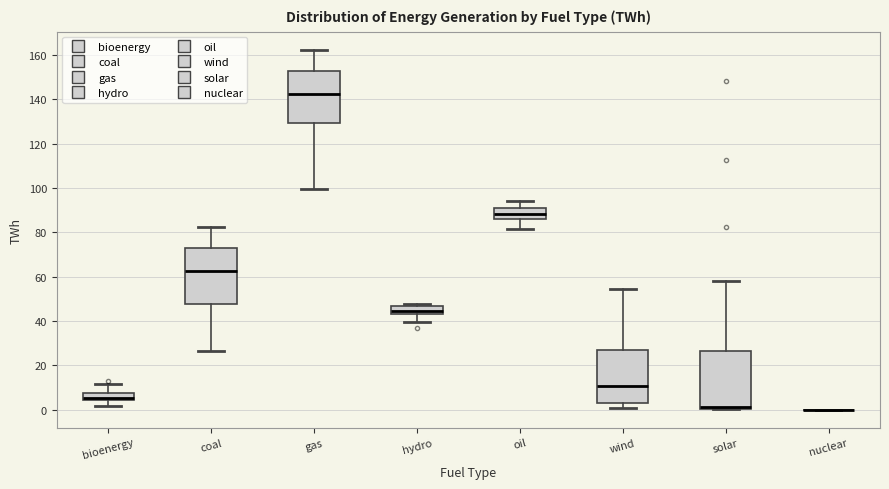

Where is the lower edge of the box for coal on the y-axis? The values are not printed on the chart, so give them approximately, as read against the axis.

48